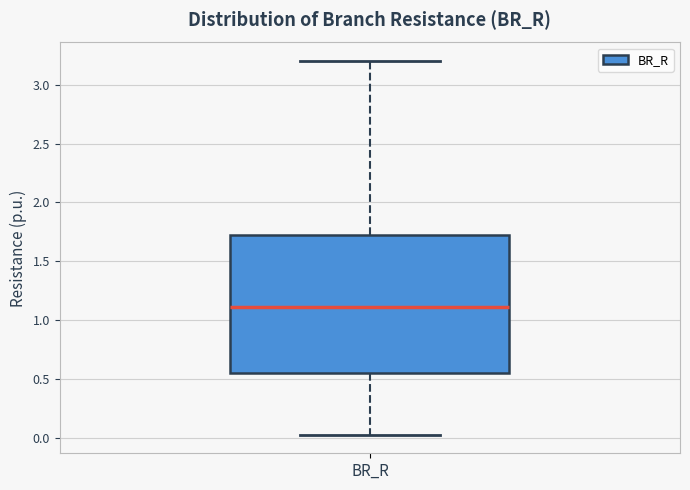

Transcribe this box plot: give where the median line is, the range the box spans, and where the two whiskers end, as read against the y-axis. The values are not printed on the chart, so give them approximately, as read against the axis.

median 1.10, box 0.55 to 1.75, whiskers 0.05 to 3.20